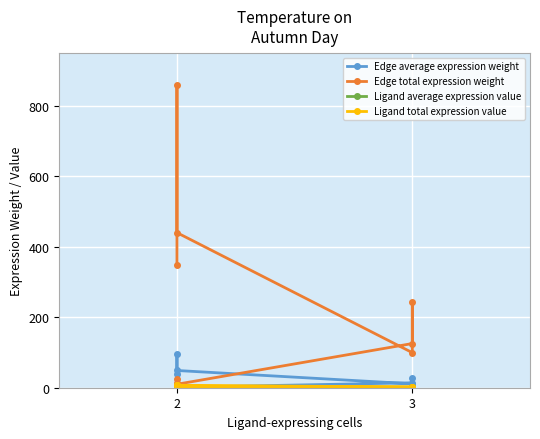

True or false: Edge total expression weight and Edge average expression weight intersect in this chart.

False